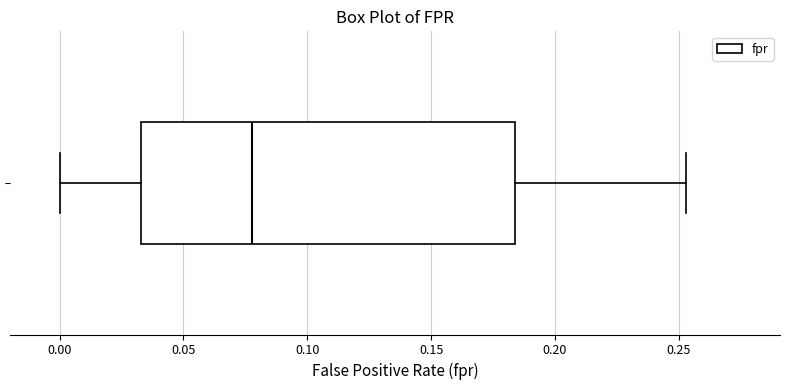

Read this box plot against the x-axis: the position of the median line, the range covered by the box, and the ends of both whiskers. The values are not printed on the chart, so give them approximately, as read against the axis.

median 0.080, box 0.035 to 0.185, whiskers 0.000 to 0.255